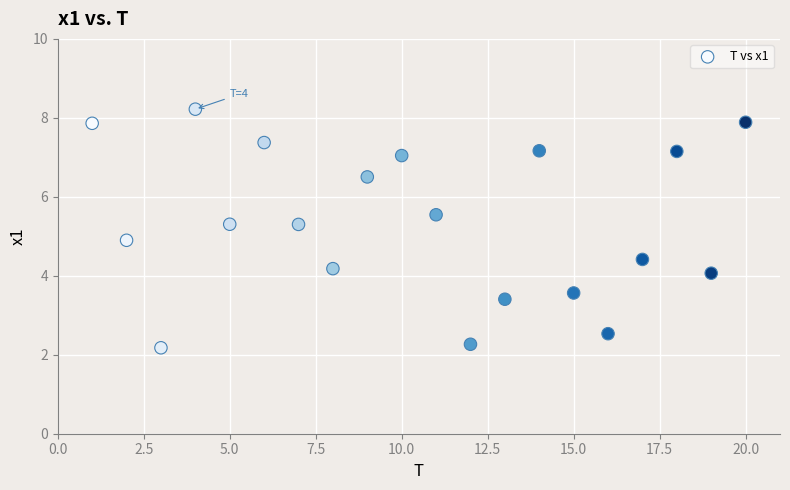

What Y value in the scatter plot is closest to 5?

4.9